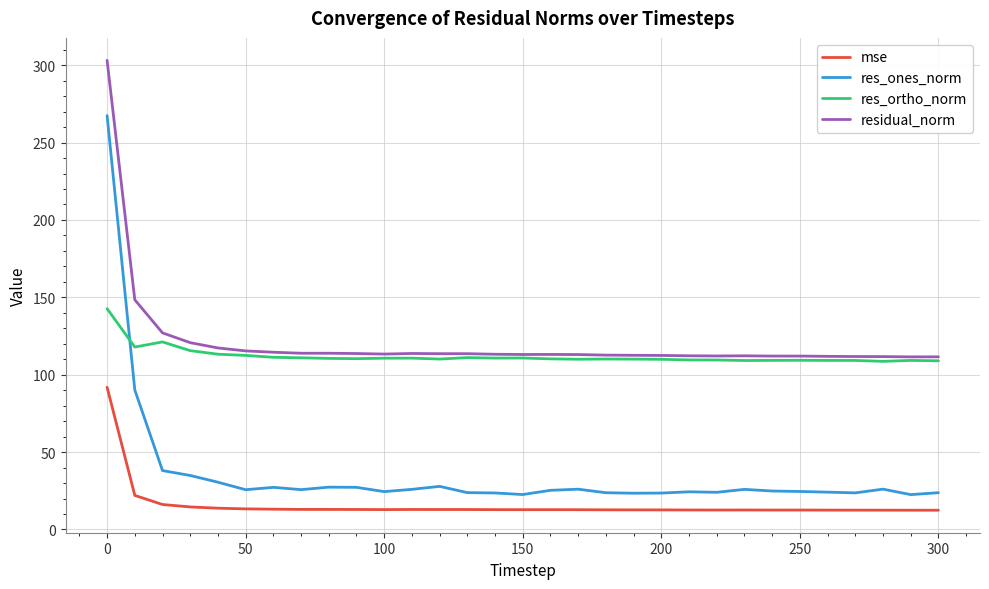

Count the number of data series in this chart.

4